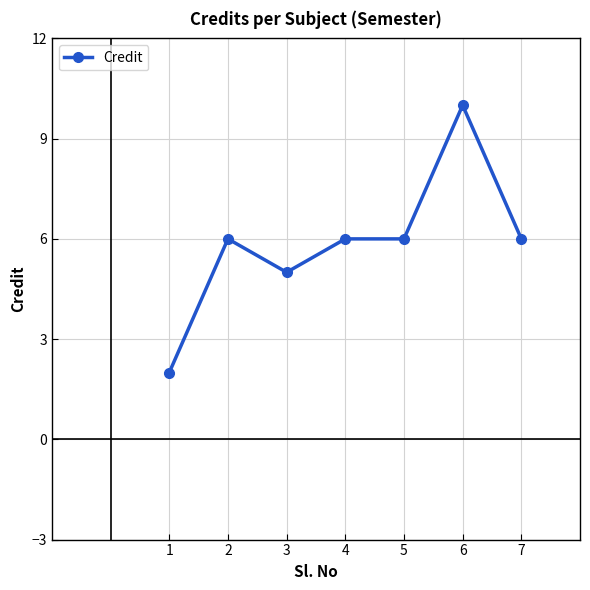

Reading left to right, what are all the values shown in this chart?

1=2	2=6	3=5	4=6	5=6	6=10	7=6